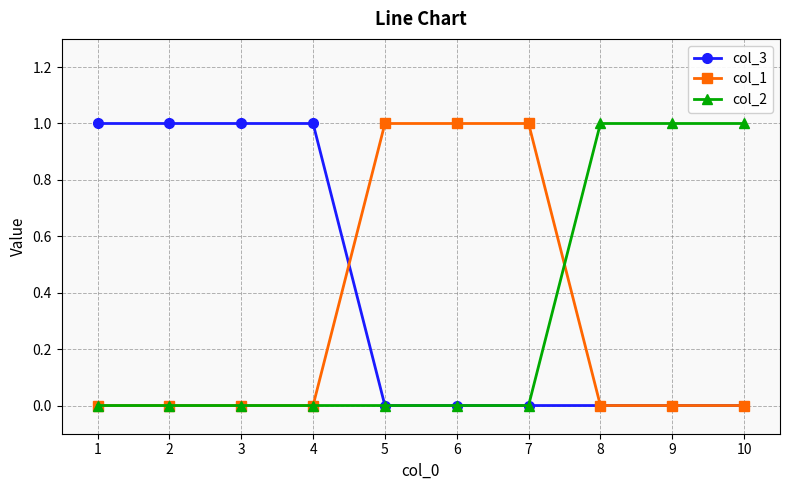

The value of col_3 at 3 is 1. True or false?

True